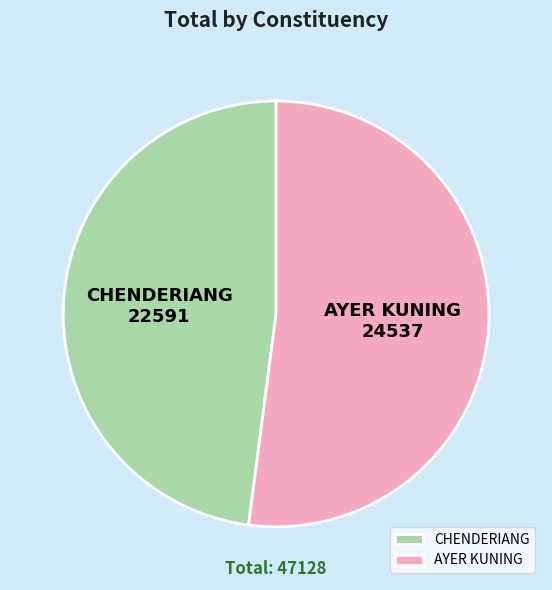

Combined, do AYER KUNING and CHENDERIANG account for over 50%?

Yes